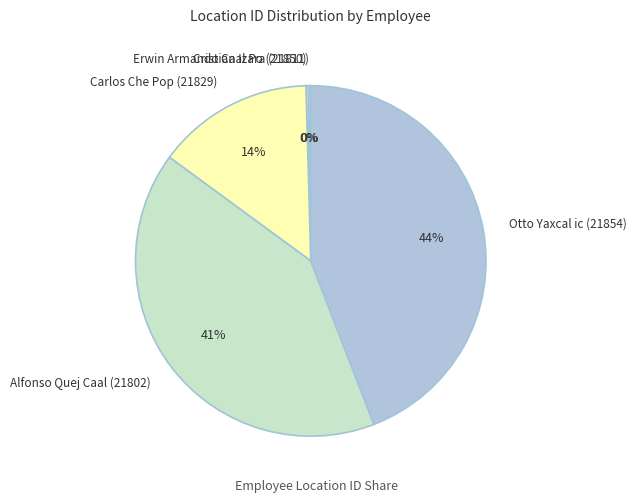

True or false: Carlos Che Pop (21829) accounts for 14% of the total.

True